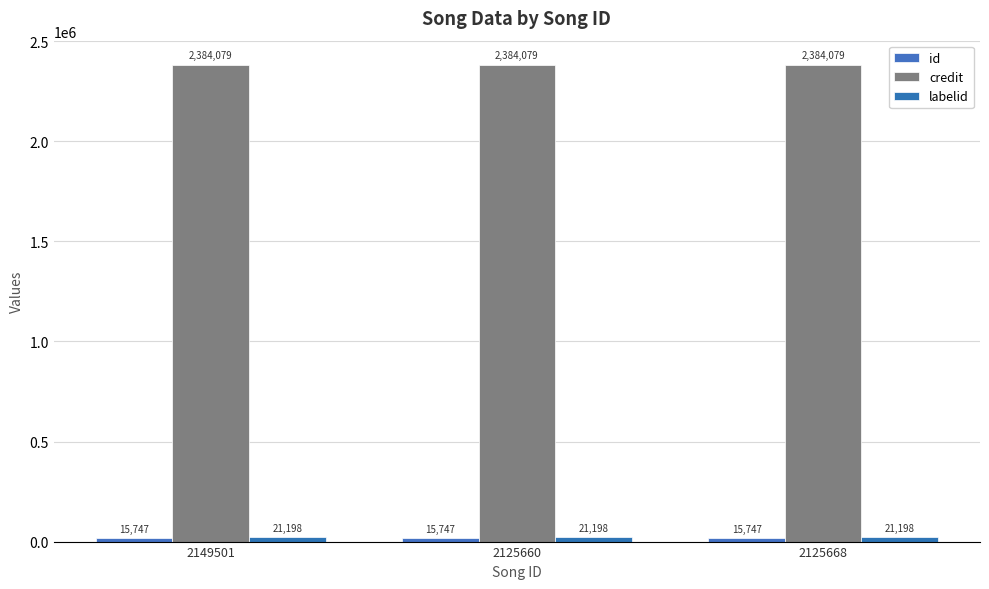

How many distinct data groups are displayed?

3